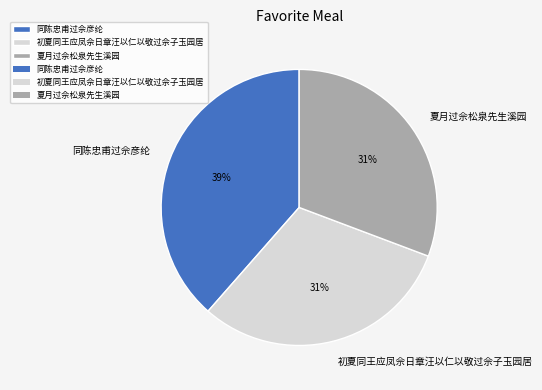

Is it true that 夏月过佘松泉先生溪园 is 31% of the pie?

True